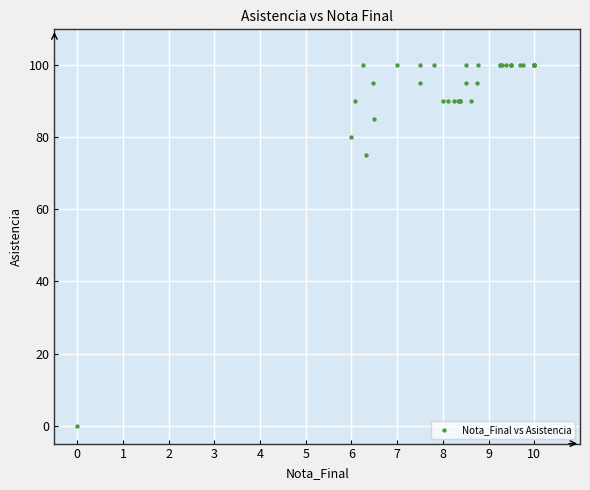

What Y value in the scatter plot is closest to 50?

75